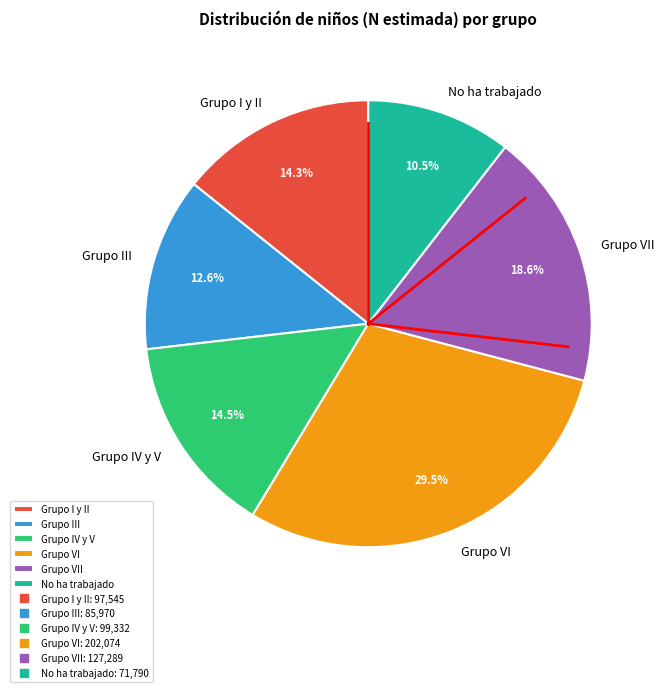

Is it true that Grupo VII is 33% of the pie?

False